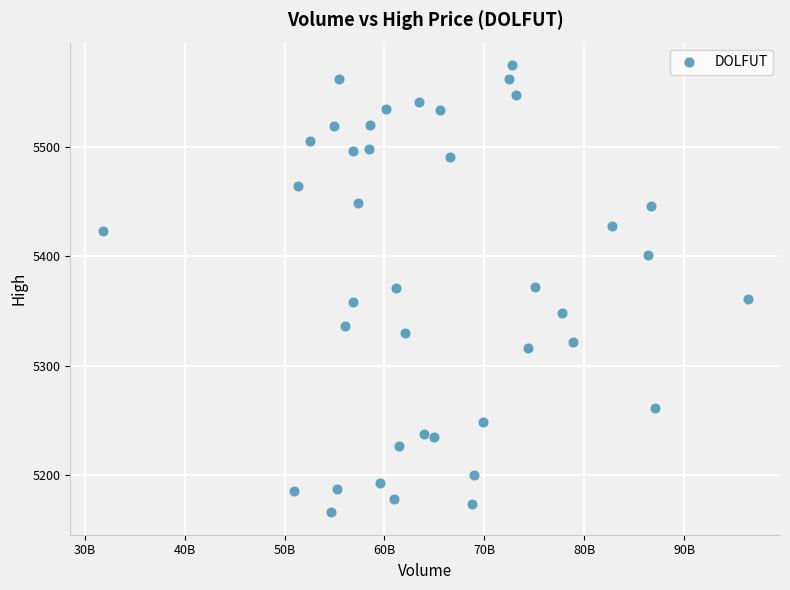

What is the range of Y values (max minus min)?

410.0